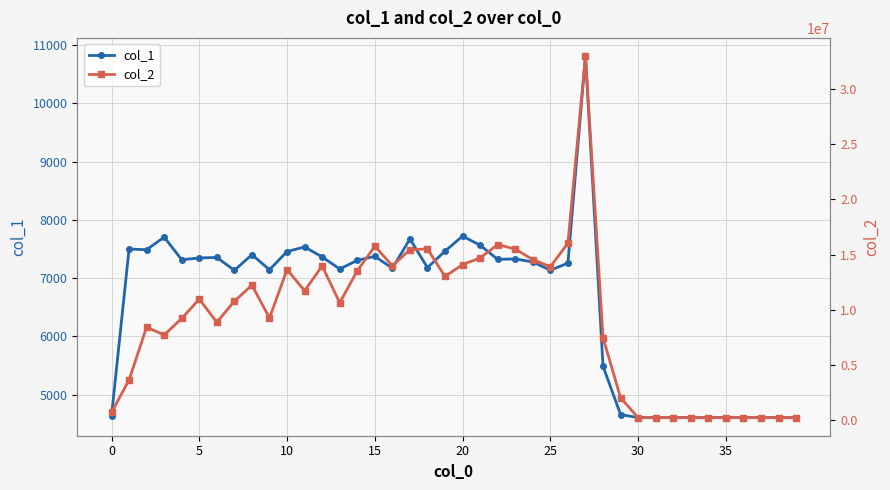

How many values in the col_2 series exceed 10779556?

19